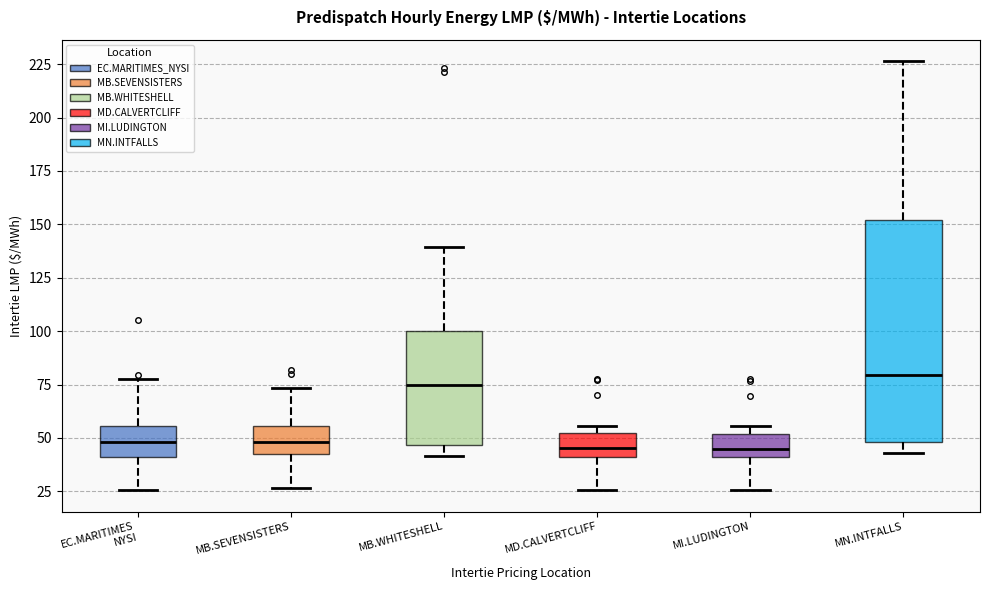

Reading left to right, transcribe this box plot: for each box, give where its median line is, the range the box spans, and where its two whiskers end, as read against the y-axis. The values are not printed on the chart, so give them approximately, as read against the axis.

EC.MARITIMES NYSI: median 50, box 40 to 55, whiskers 25 to 80
MB.SEVENSISTERS: median 50, box 45 to 55, whiskers 25 to 75
MB.WHITESHELL: median 75, box 45 to 100, whiskers 40 to 140
MD.CALVERTCLIFF: median 45, box 40 to 50, whiskers 25 to 55
MI.LUDINGTON: median 45, box 40 to 50, whiskers 25 to 55
MN.INTFALLS: median 80, box 50 to 150, whiskers 45 to 225